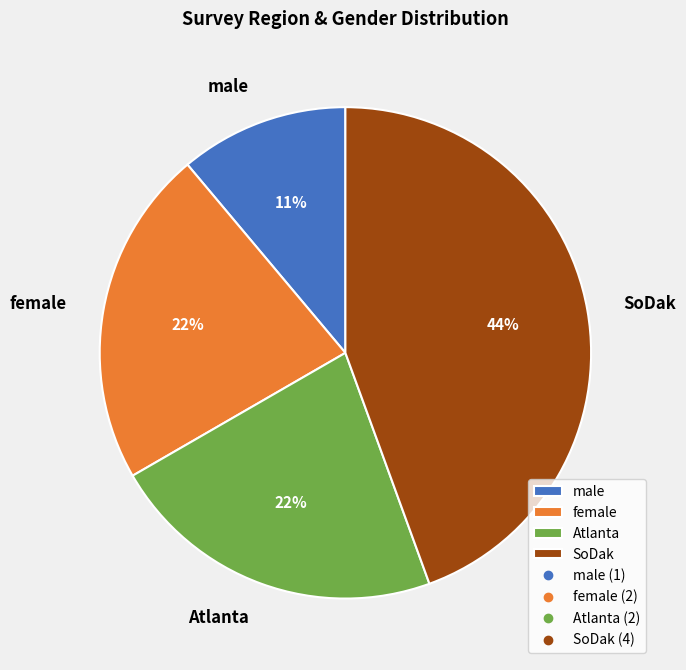

Which category has the biggest portion of the pie?

SoDak